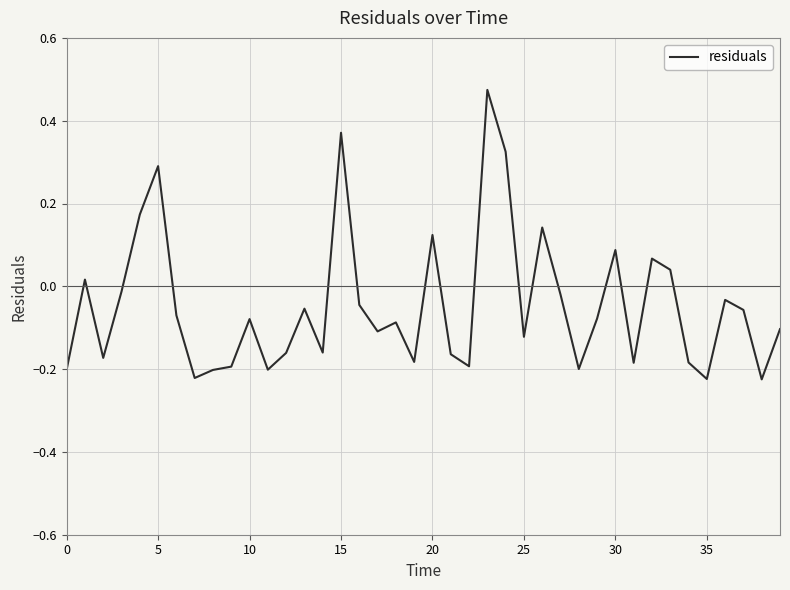

How many categories are shown in the chart?

40